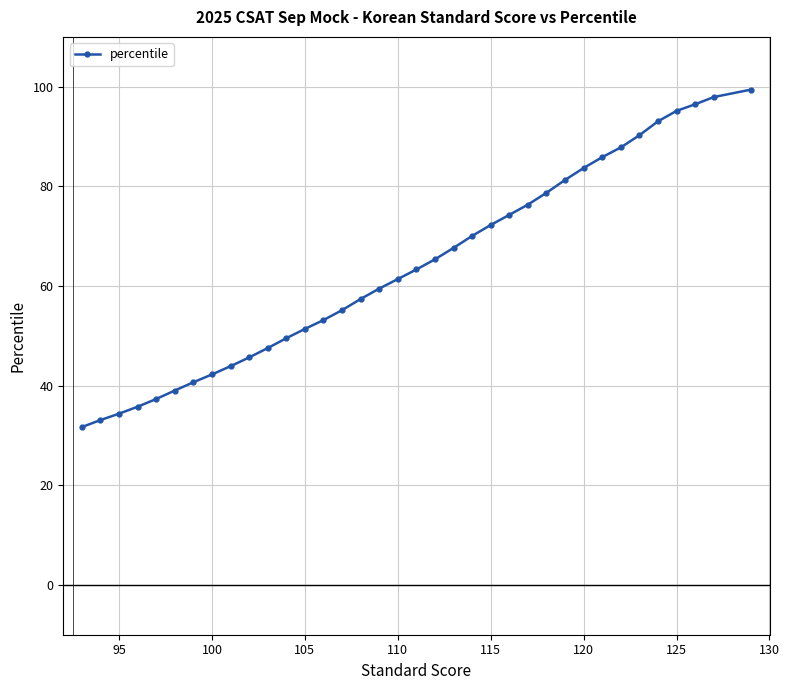

How many data points does each series have?

36